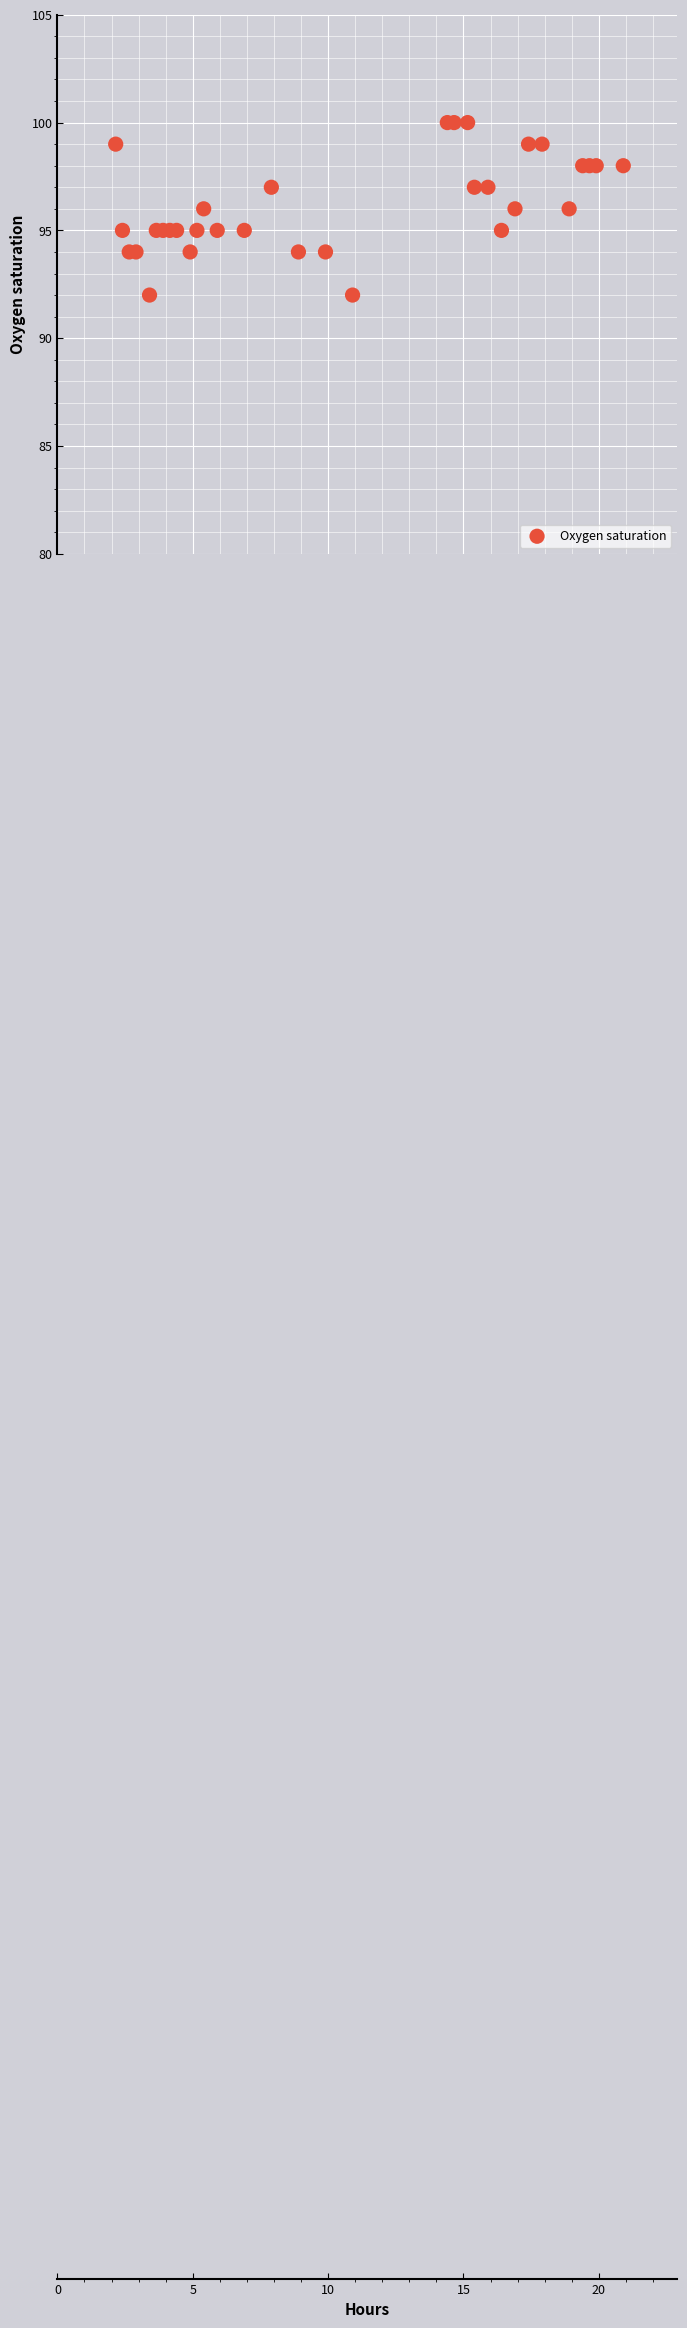

What is the range of Y values (max minus min)?

8